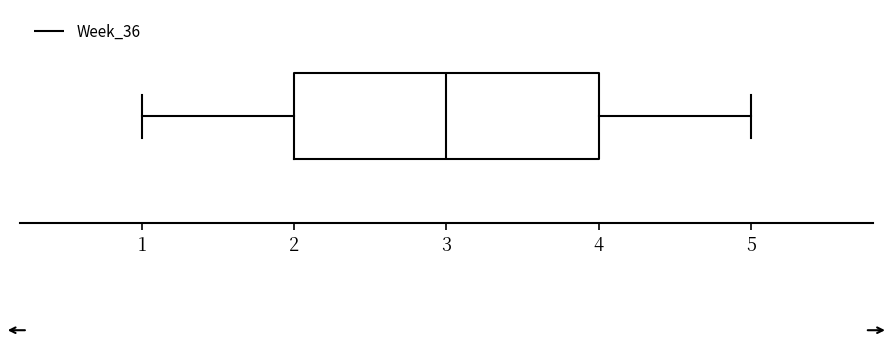

Where does the left whisker of the box end on the x-axis? The values are not printed on the chart, so give them approximately, as read against the axis.

1